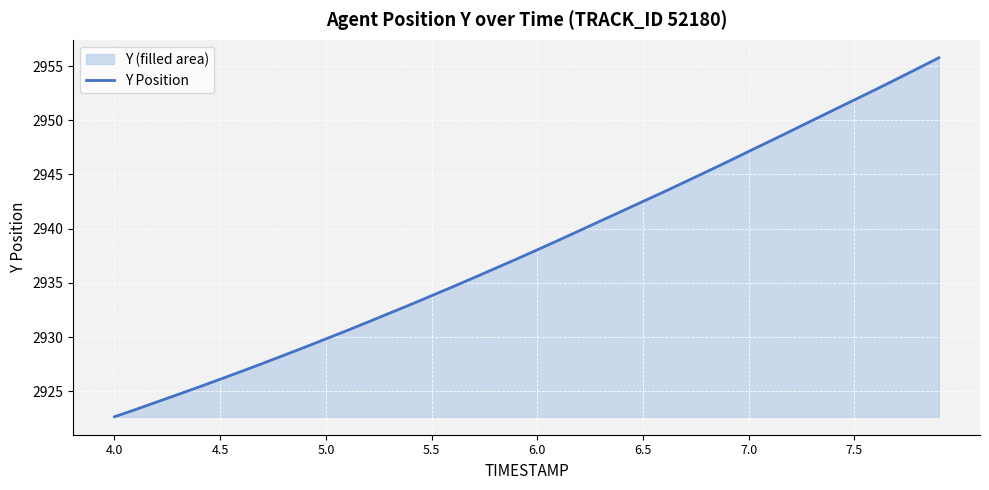

What is the value of the 28th point from the left?

2944.3